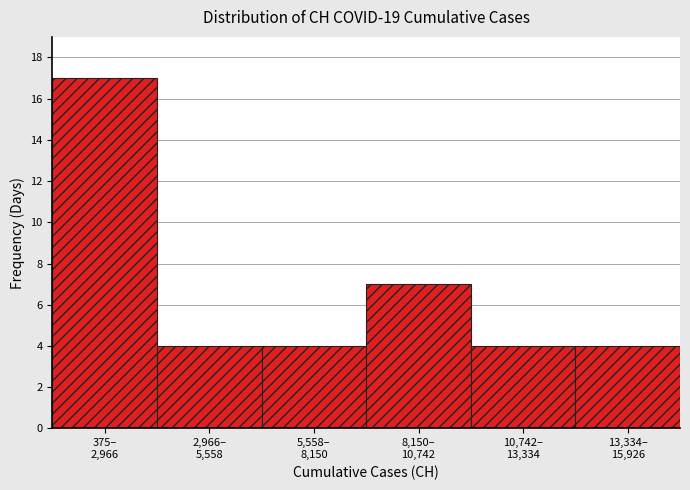

Reading right to left, transcribe all the data shown in this chart.

4	4	7	4	4	17